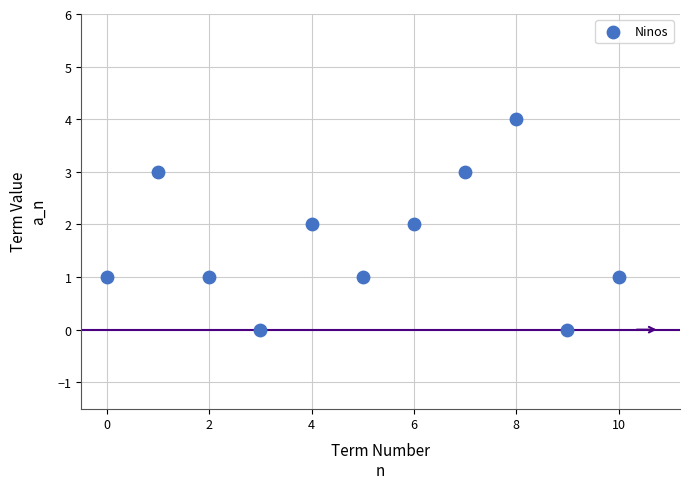

What is the range of Y values (max minus min)?

4